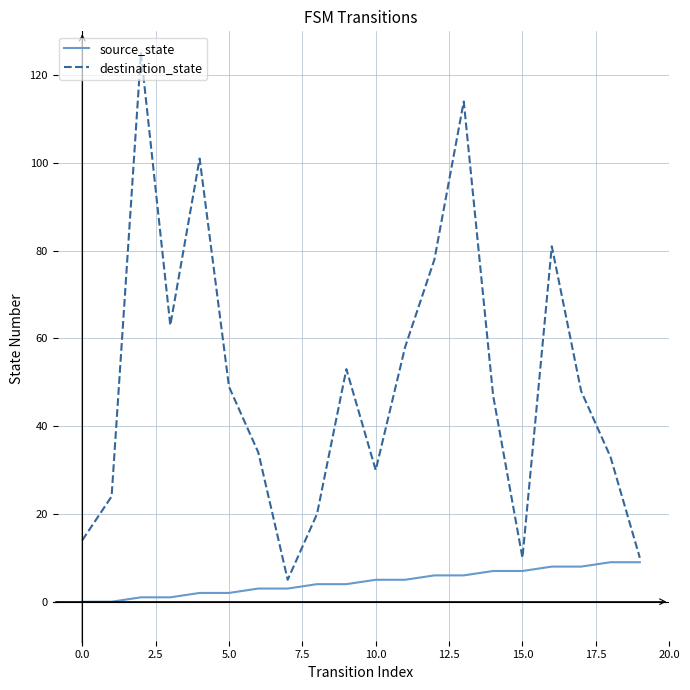

Which series has the widest spread of values?

destination_state